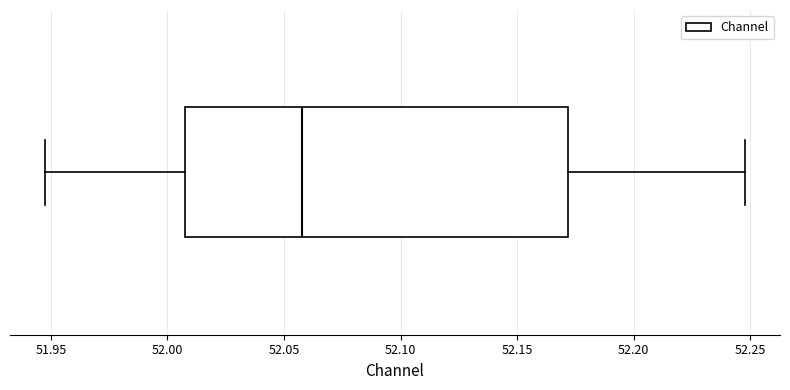

Where is the right edge of the box on the x-axis? The values are not printed on the chart, so give them approximately, as read against the axis.

52.17